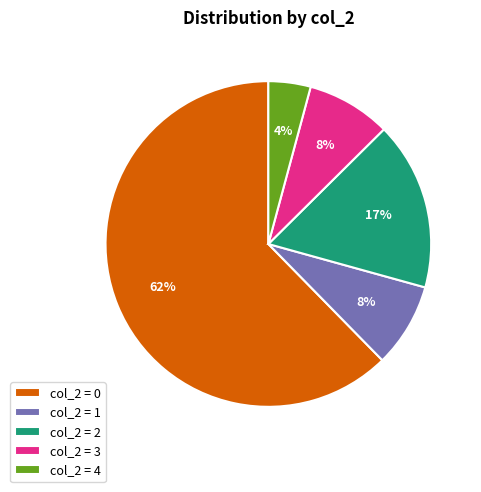

How many slices are in this pie chart?

5